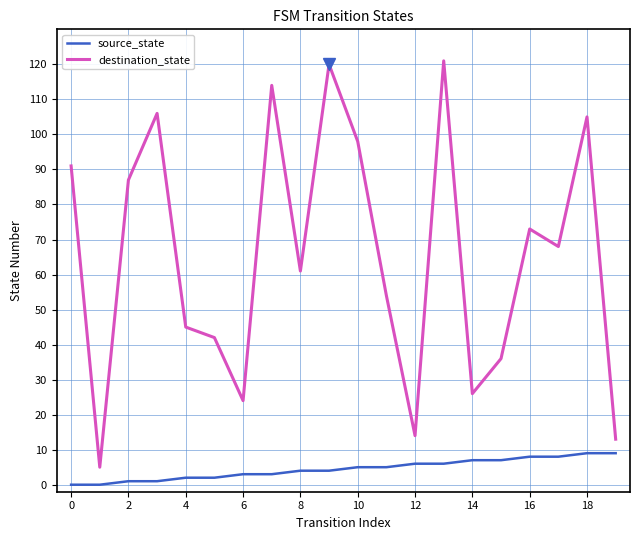

What is the difference between the maximum and minimum values in the destination_state series?

116